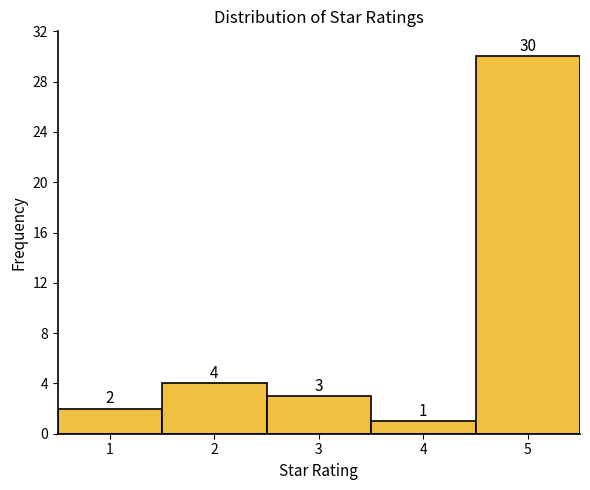

Reading left to right, transcribe this chart: for each bar, give the range it covers on the x-axis and its height.

0.5 to 1.5: 2
1.5 to 2.5: 4
2.5 to 3.5: 3
3.5 to 4.5: 1
4.5 to 5.5: 30